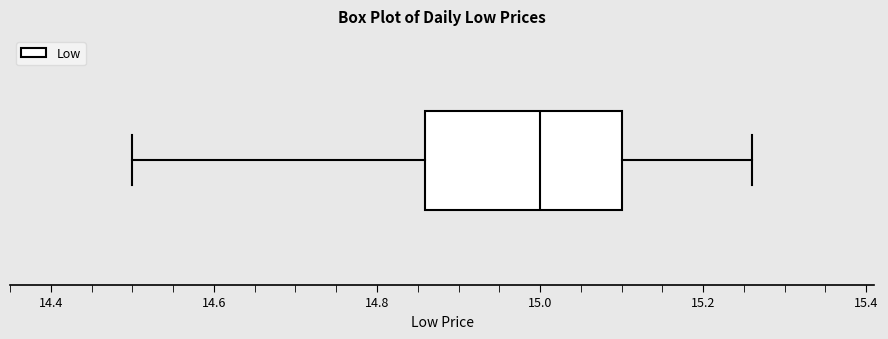

Transcribe this box plot: give where the median line is, the range the box spans, and where the two whiskers end, as read against the x-axis. The values are not printed on the chart, so give them approximately, as read against the axis.

median 15.00, box 14.86 to 15.10, whiskers 14.50 to 15.26